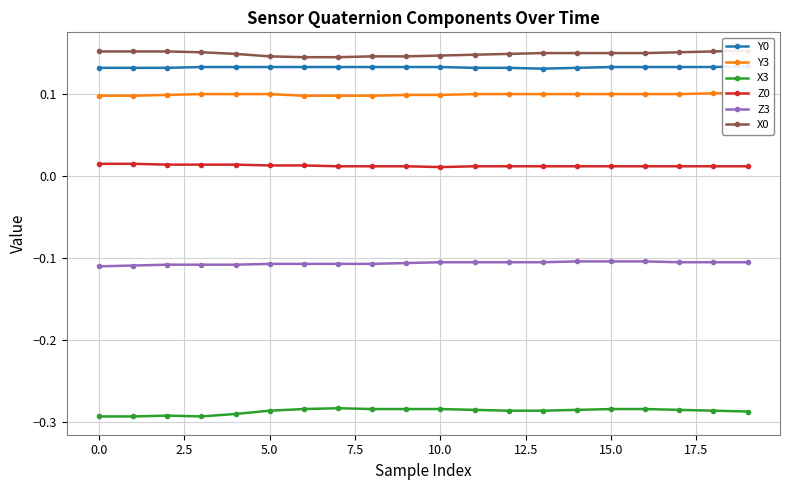

Which has a higher value, 17 or 14?

17